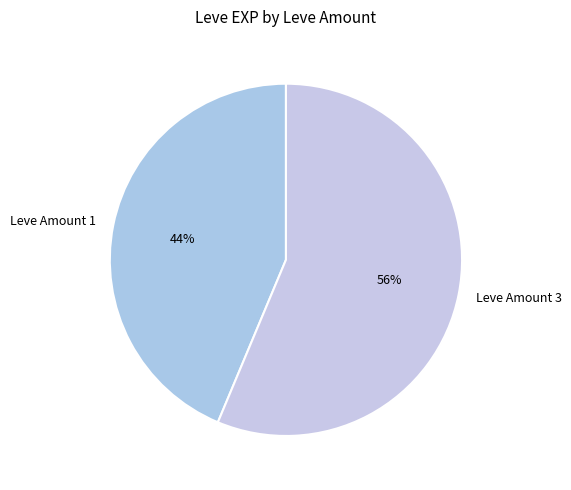

What is the largest slice in the pie chart?

Leve Amount 3